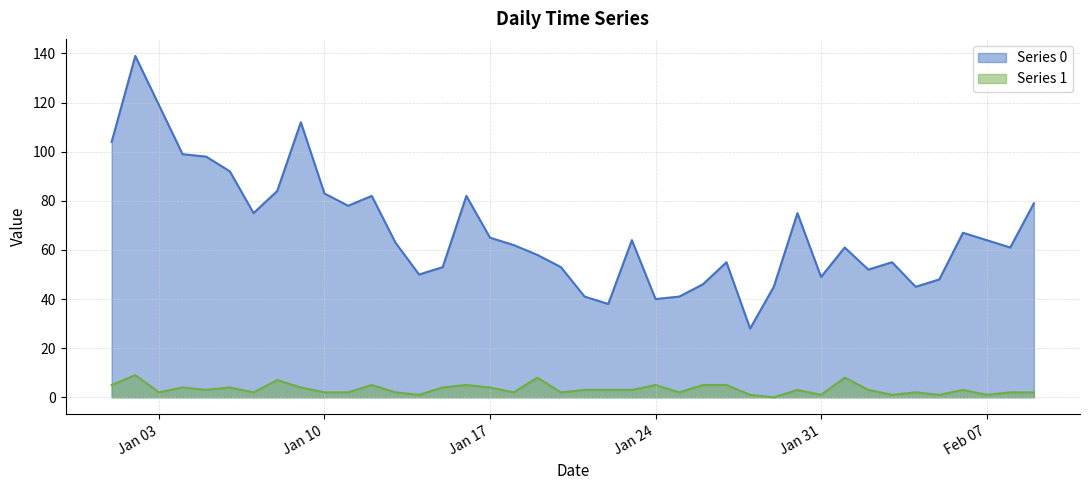

Which series has the largest total across all categories?

Series 0